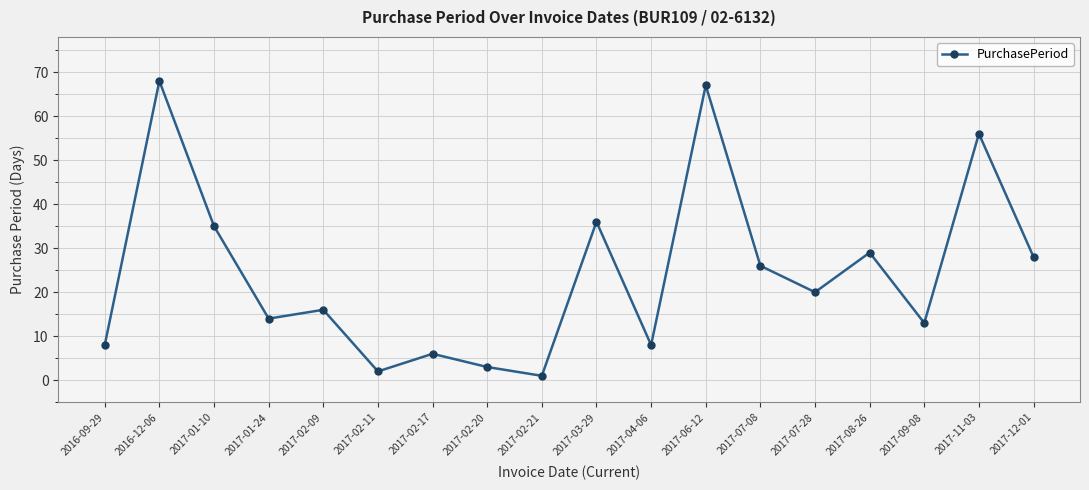

Which has a higher value, 2017-04-06 or 2017-11-03?

2017-11-03